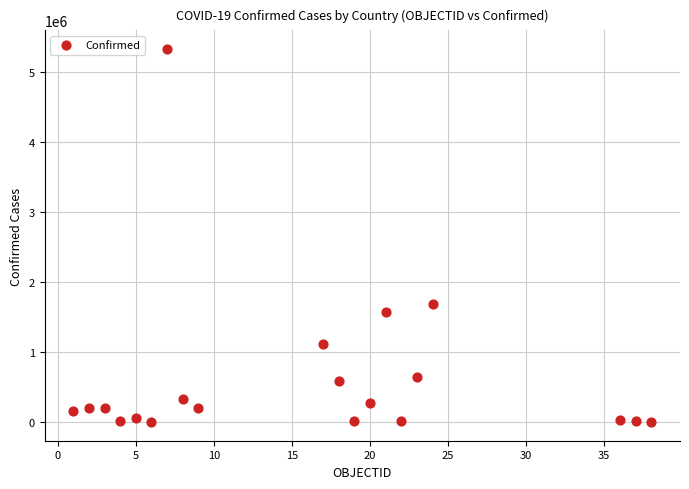

What is the range of X values (max minus min)?

37